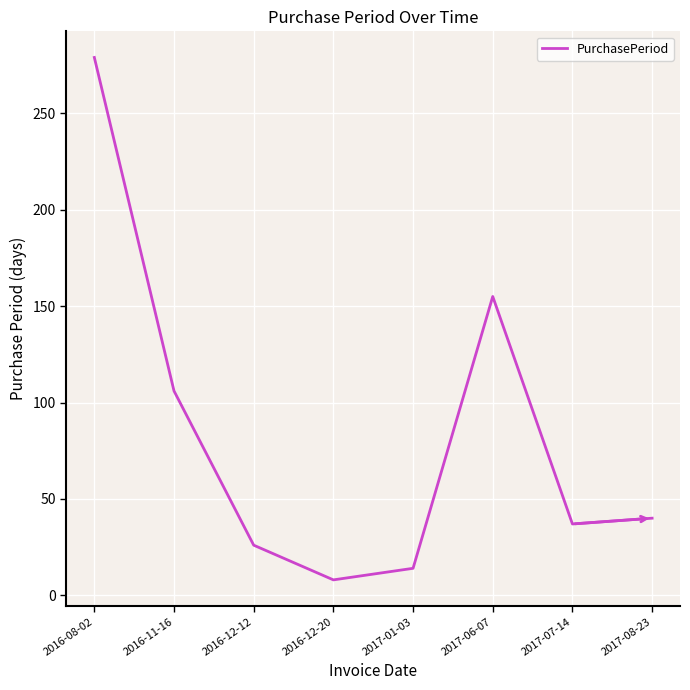

What is the difference between the values at 2016-11-16 and 2017-08-23?

66